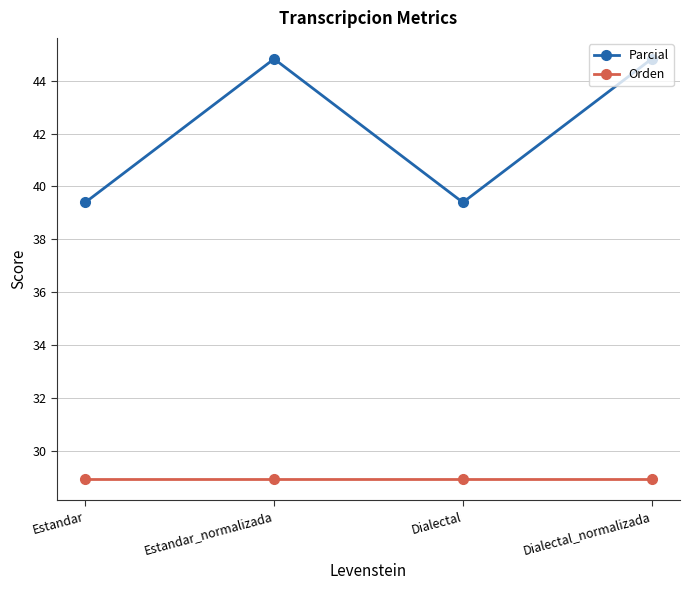

How many values in the Parcial series exceed 44?

2